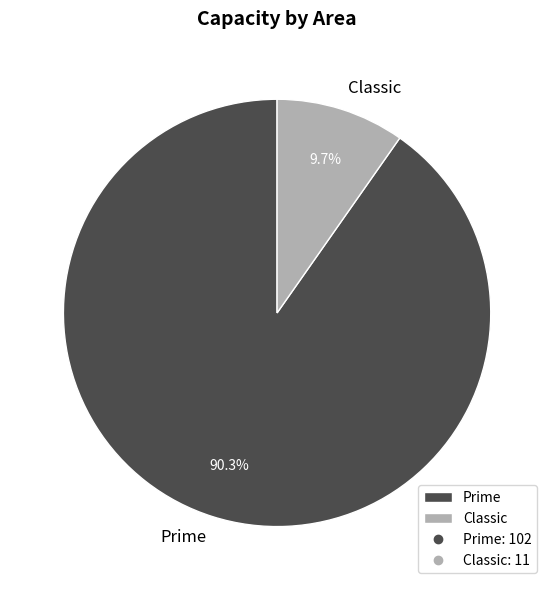

What is the majority slice?

Prime